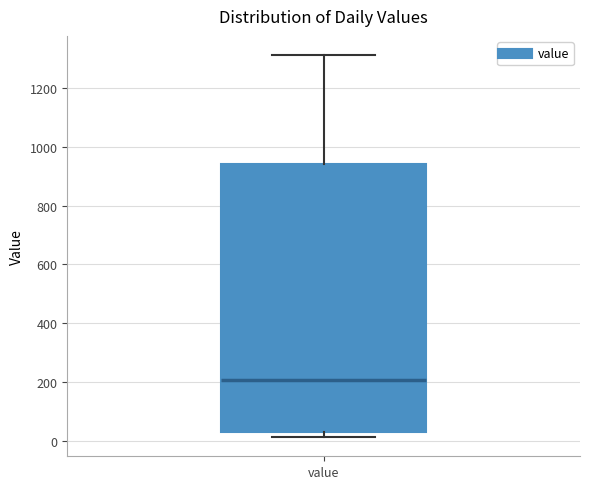

Where is the upper edge of the box for value on the y-axis? The values are not printed on the chart, so give them approximately, as read against the axis.

940